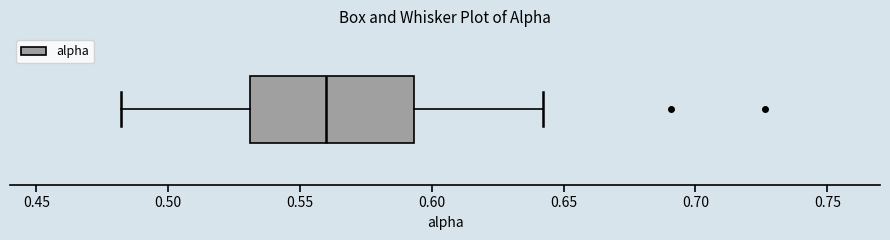

Where is the right edge of the box on the x-axis? The values are not printed on the chart, so give them approximately, as read against the axis.

0.595